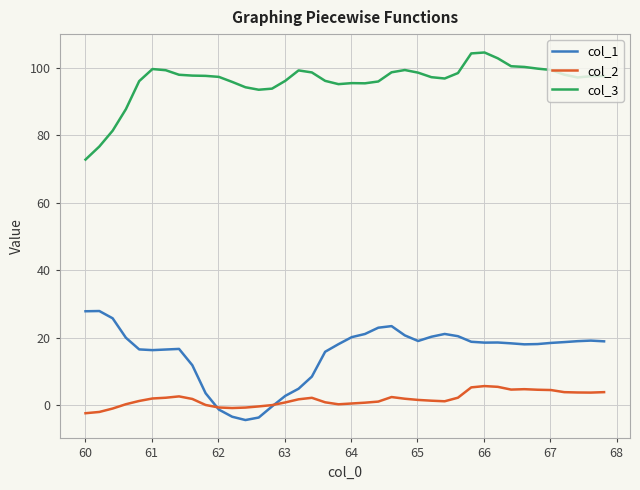

What is the minimum value shown in the chart?

-4.4